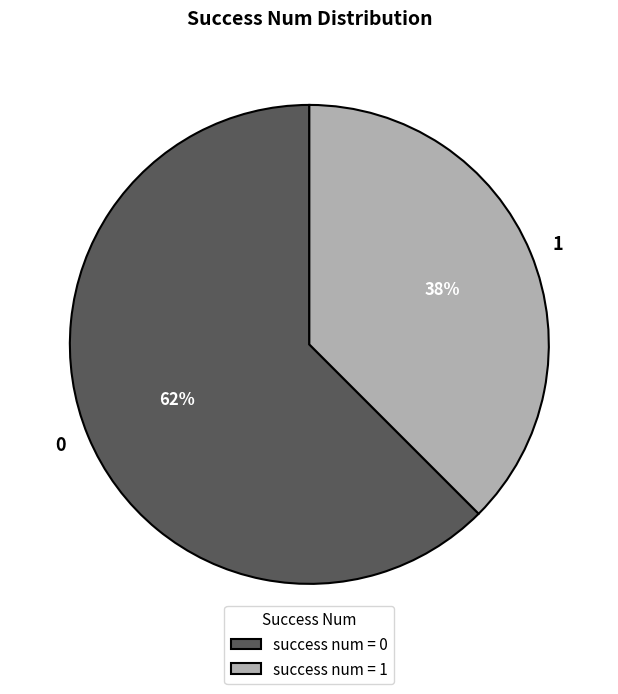

Which category has the smallest portion of the pie?

1